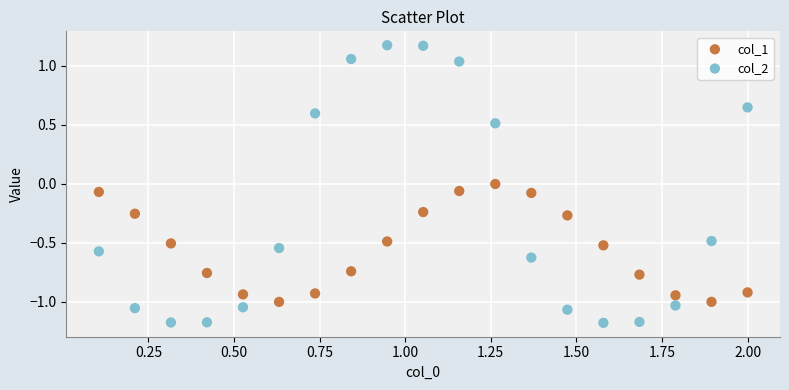

Across all data points, what is the range of Y values (max minus min)?

2.4